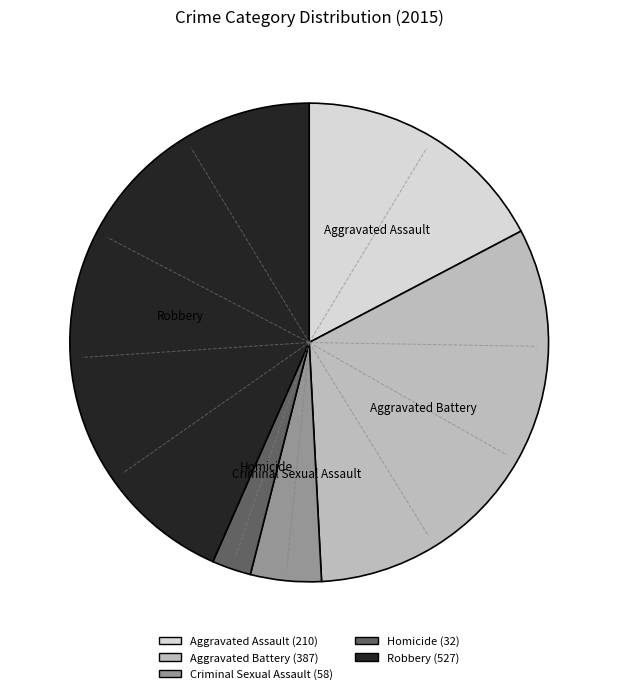

Is it true that Homicide is 3% of the pie?

True